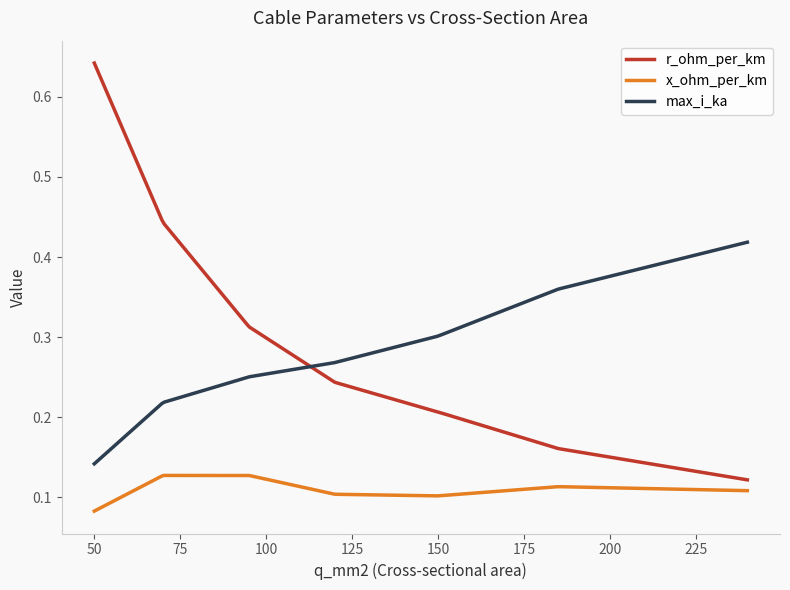

Which series has the largest total across all categories?

max_i_ka